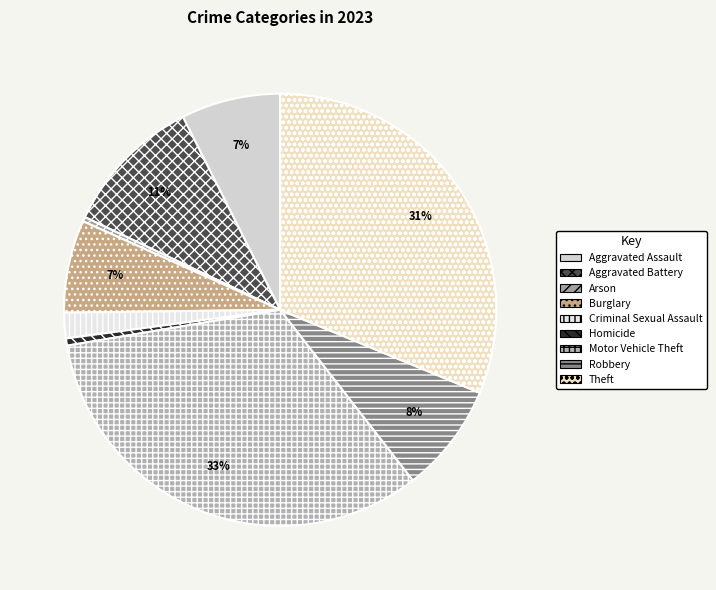

Which slice is the smallest?

Arson